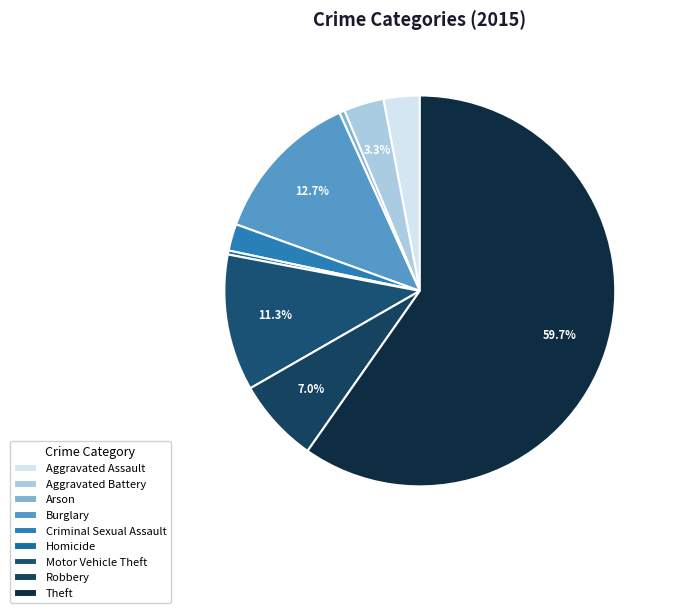

Count the number of slices in the pie.

9